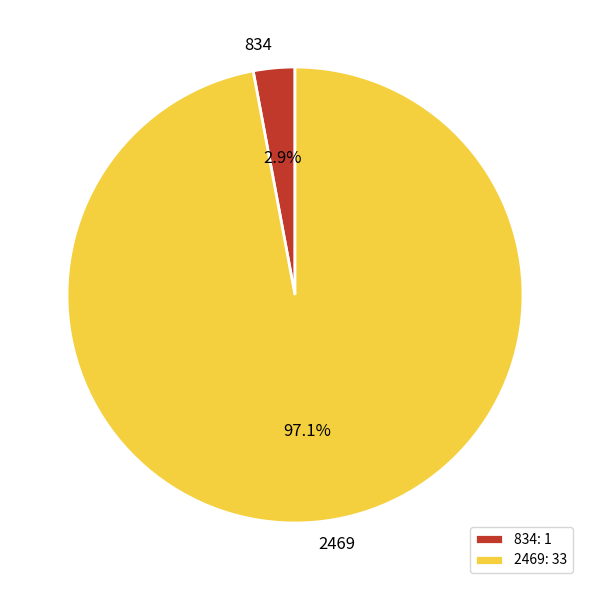

Between 834 and 2469, which is larger?

2469